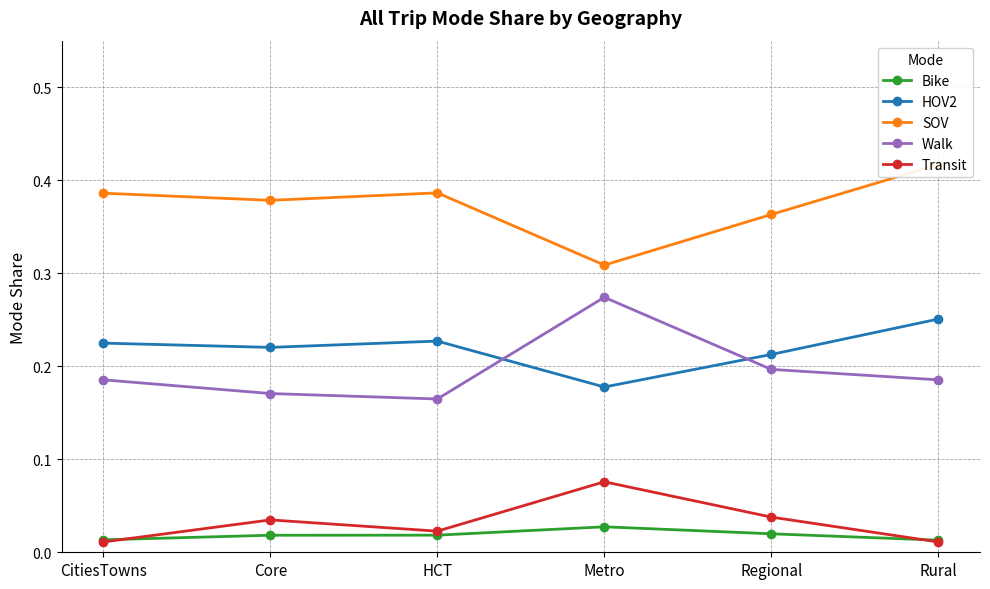

Rank the series at CitiesTowns from highest to lowest value.

SOV, HOV2, Walk, Bike, Transit